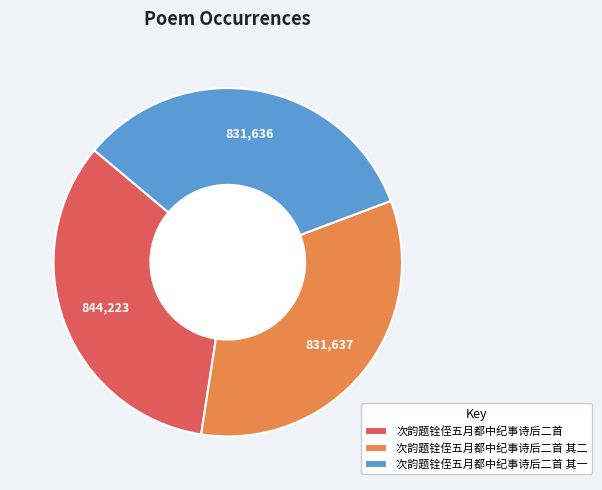

Count the number of slices in the pie.

3